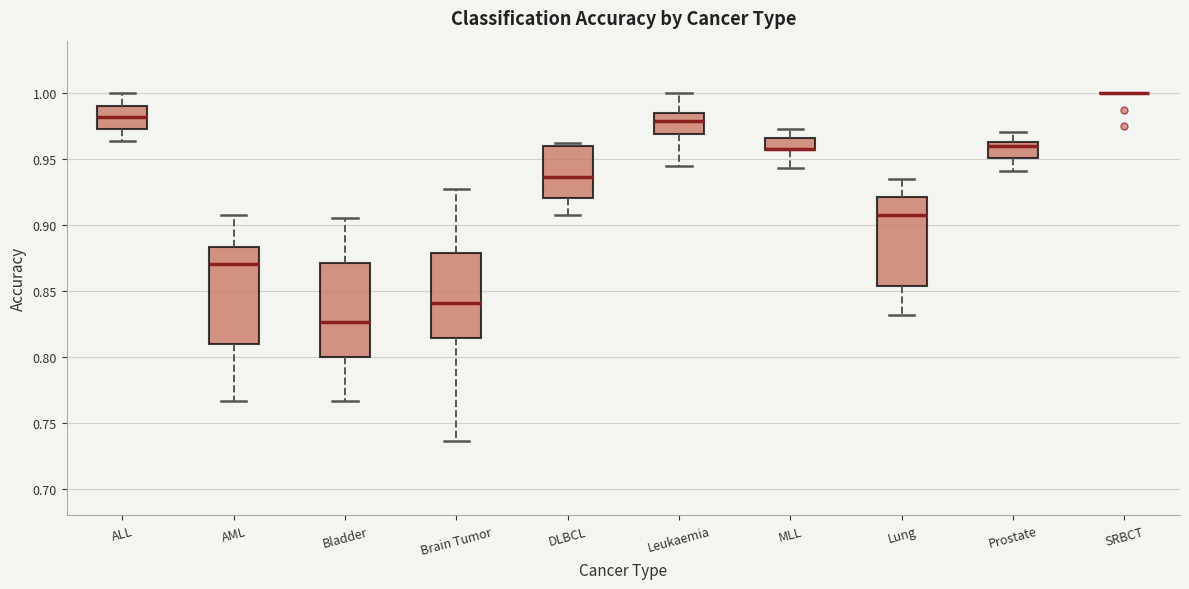

Reading left to right, transcribe this box plot: for each box, give where its median line is, the range the box spans, and where its two whiskers end, as read against the y-axis. The values are not printed on the chart, so give them approximately, as read against the axis.

ALL: median 0.980, box 0.975 to 0.990, whiskers 0.965 to 1.000
AML: median 0.870, box 0.810 to 0.885, whiskers 0.765 to 0.905
Bladder: median 0.825, box 0.800 to 0.870, whiskers 0.765 to 0.905
Brain Tumor: median 0.840, box 0.815 to 0.880, whiskers 0.735 to 0.930
DLBCL: median 0.935, box 0.920 to 0.960, whiskers 0.910 to 0.965
Leukaemia: median 0.980, box 0.970 to 0.985, whiskers 0.945 to 1.000
MLL: median 0.960 (drawn on the box's lower edge), box 0.955 to 0.965, whiskers 0.945 to 0.975
Lung: median 0.910, box 0.855 to 0.920, whiskers 0.830 to 0.935
Prostate: median 0.960, box 0.950 to 0.965, whiskers 0.940 to 0.970
SRBCT: box collapsed to a line at 1.000, whiskers 1.000 to 1.000